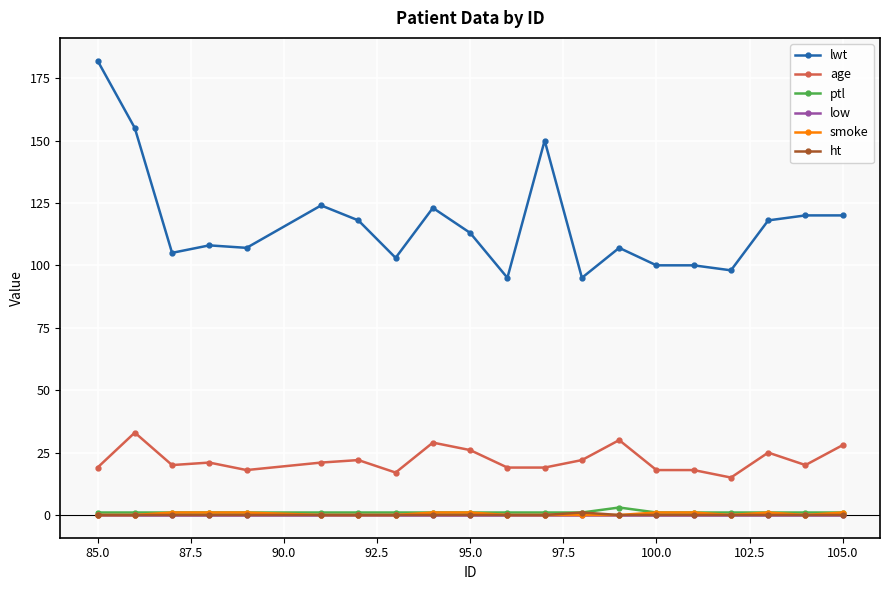

How many data points in lwt are less than 113?

10